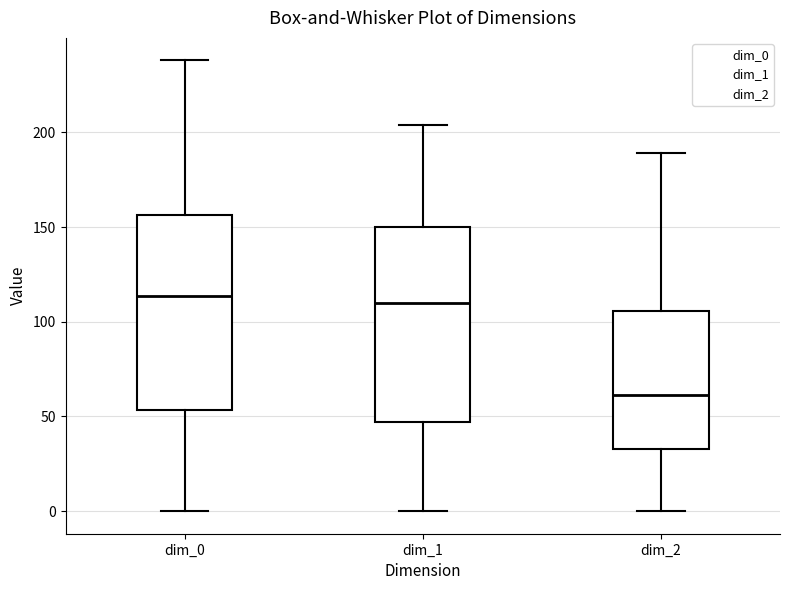

Reading left to right, transcribe this box plot: for each box, give where its median line is, the range the box spans, and where its two whiskers end, as read against the y-axis. The values are not printed on the chart, so give them approximately, as read against the axis.

dim_0: median 115, box 55 to 155, whiskers 0 to 240
dim_1: median 110, box 45 to 150, whiskers 0 to 205
dim_2: median 60, box 35 to 105, whiskers 0 to 190